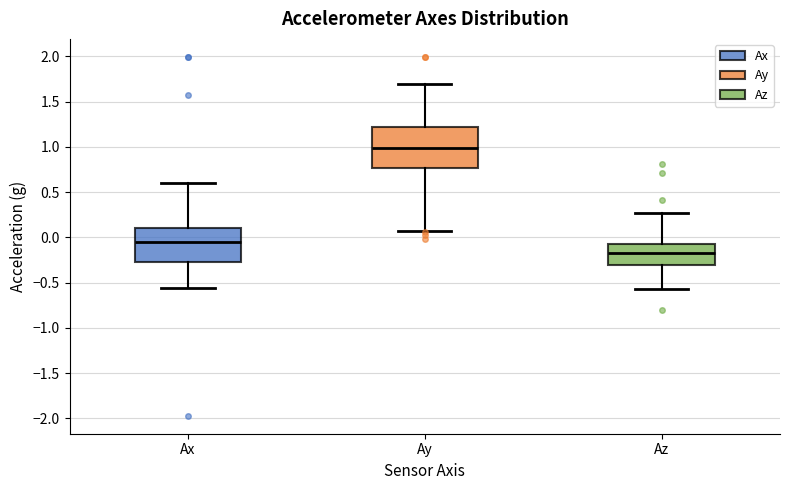

Reading left to right, transcribe this box plot: for each box, give where its median line is, the range the box spans, and where its two whiskers end, as read against the y-axis. The values are not printed on the chart, so give them approximately, as read against the axis.

Ax: median -0.05, box -0.25 to 0.10, whiskers -0.55 to 0.60
Ay: median 1.00, box 0.75 to 1.20, whiskers 0.05 to 1.70
Az: median -0.15, box -0.30 to -0.05, whiskers -0.55 to 0.25